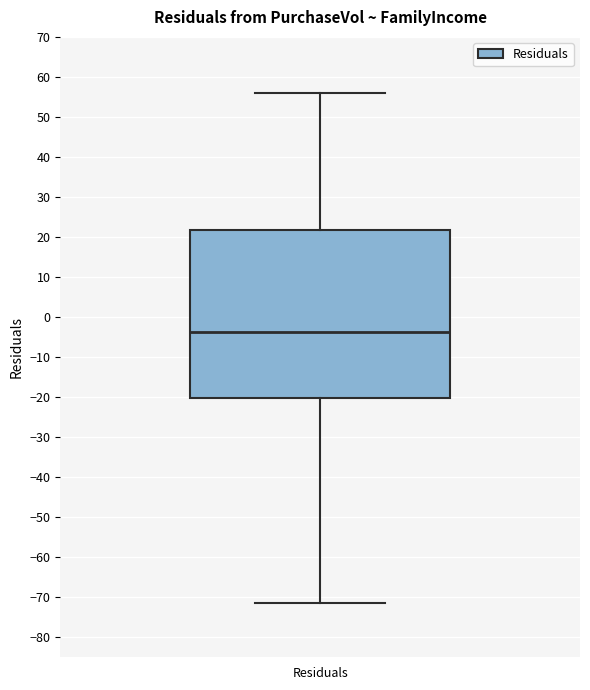

Where does the median line of the box for Residuals sit on the y-axis? The values are not printed on the chart, so give them approximately, as read against the axis.

-4